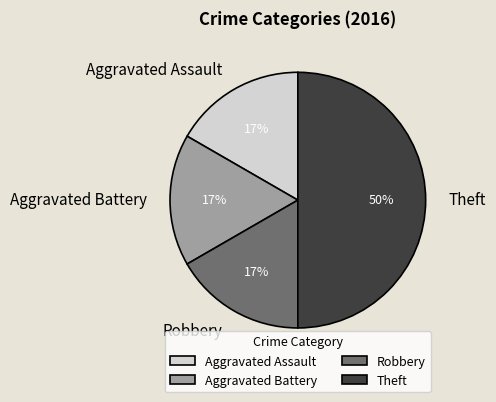

To the nearest percent, what portion does Aggravated Battery represent?

17%